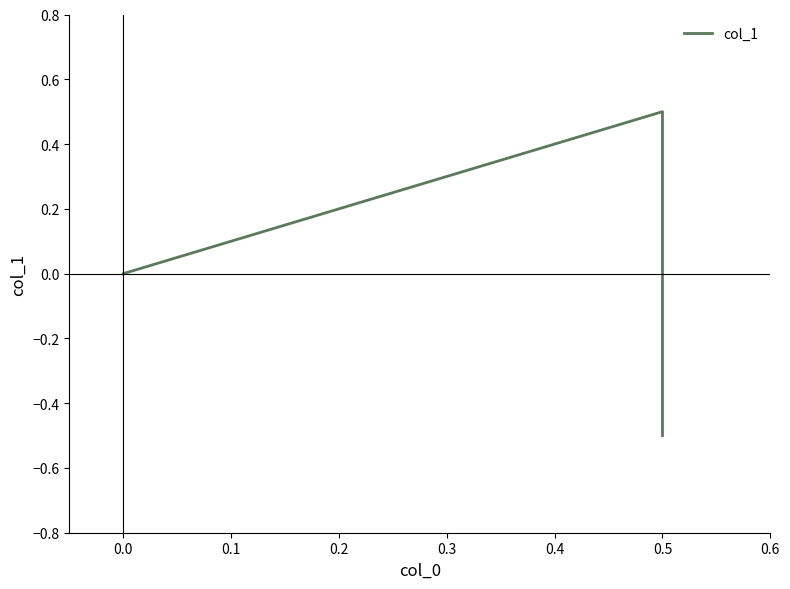

How many lines are shown in the chart?

1